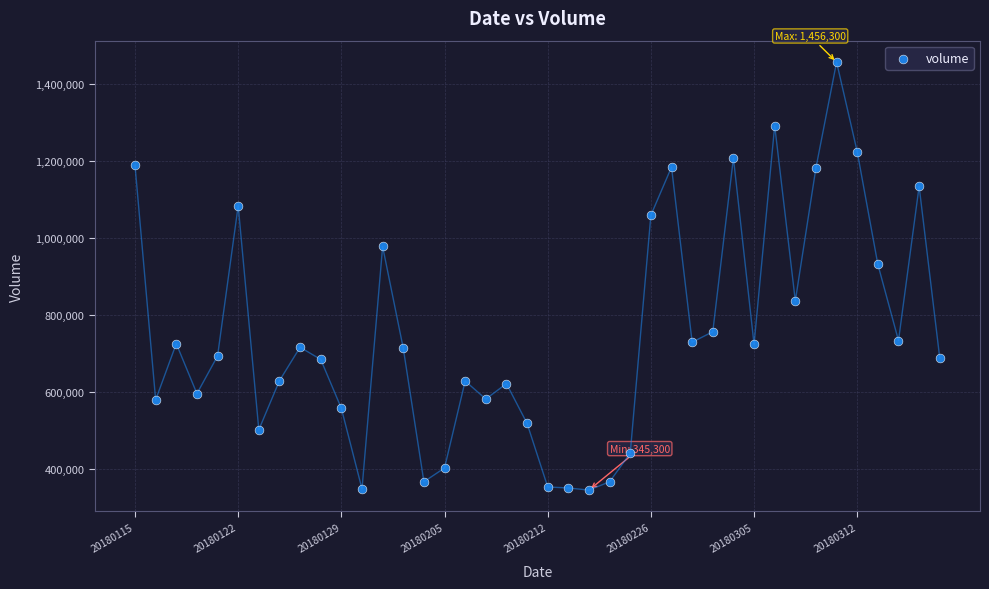

What is the range of Y values (max minus min)?

1111000